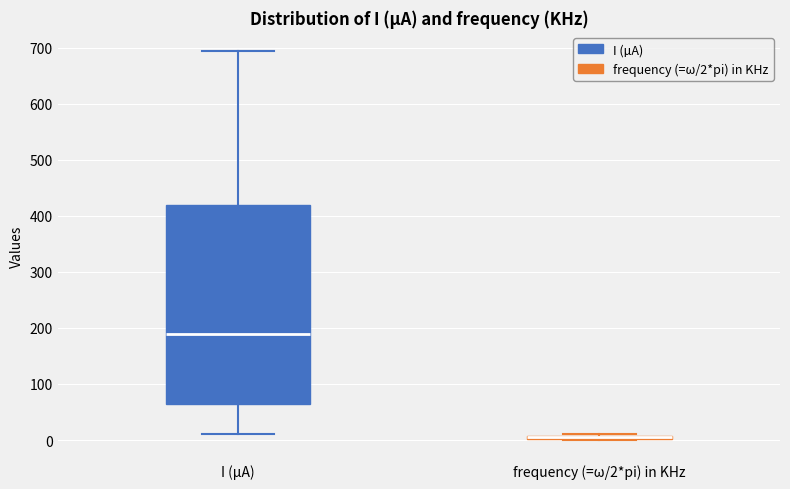

Where is the upper edge of the box for frequency (=ω/2*pi) in KHz on the y-axis? The values are not printed on the chart, so give them approximately, as read against the axis.

10